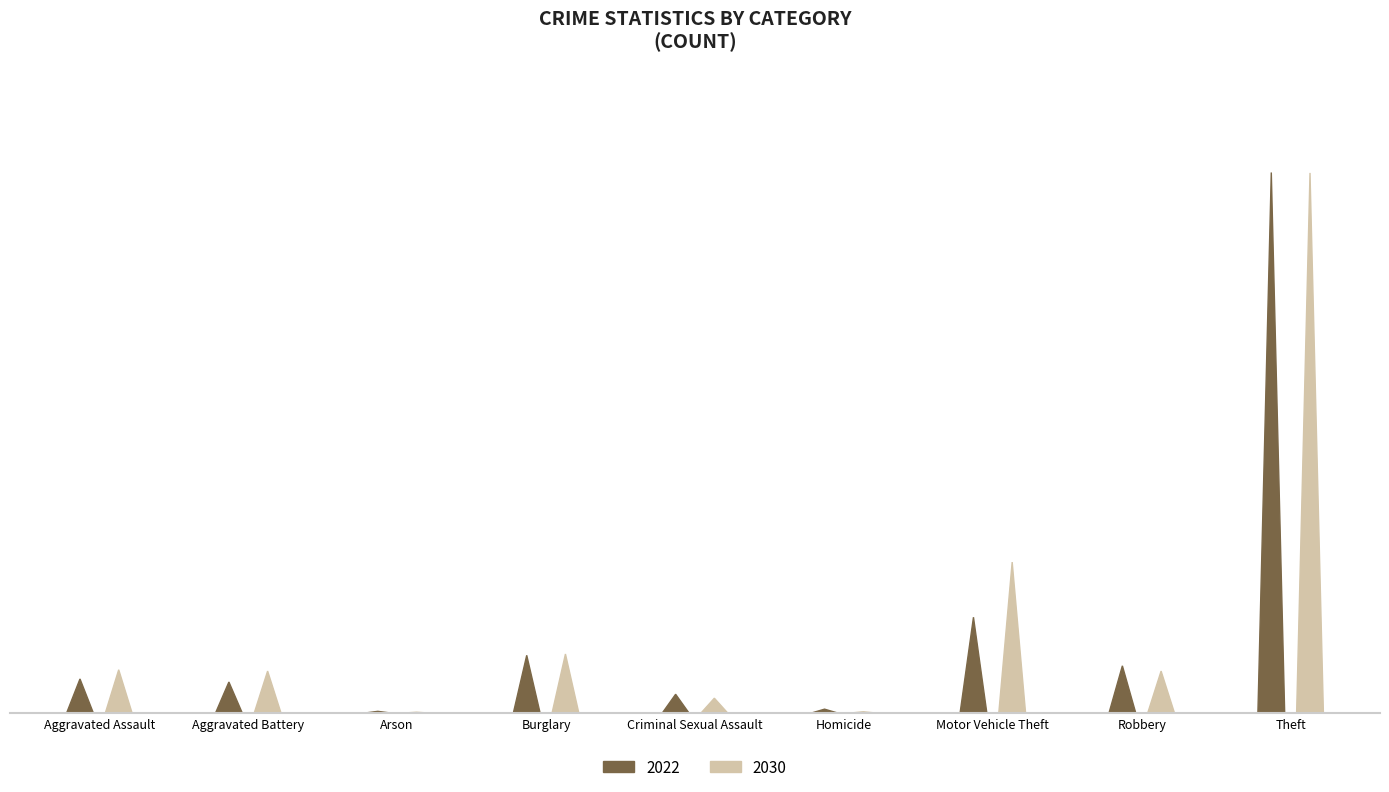

Are the bars horizontal?

No